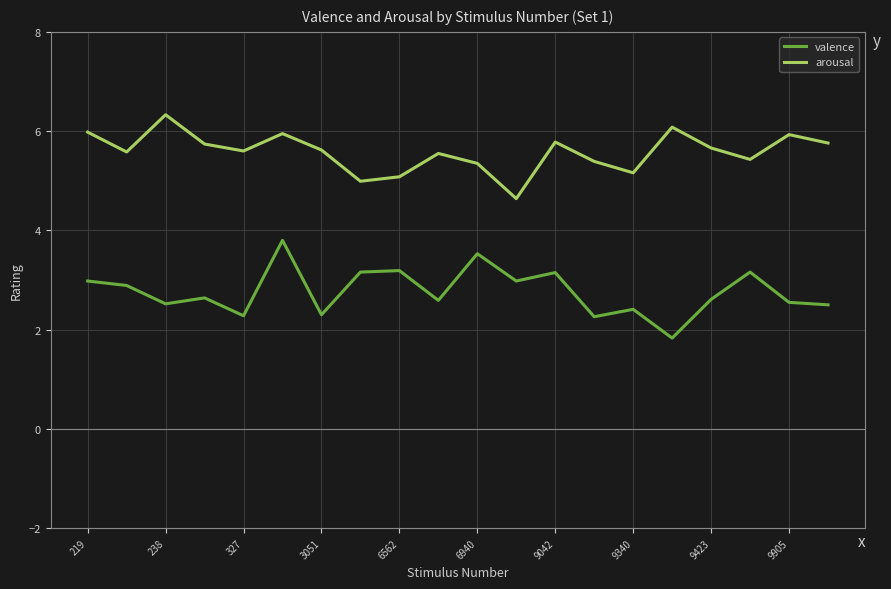

Which series has the largest total across all categories?

arousal